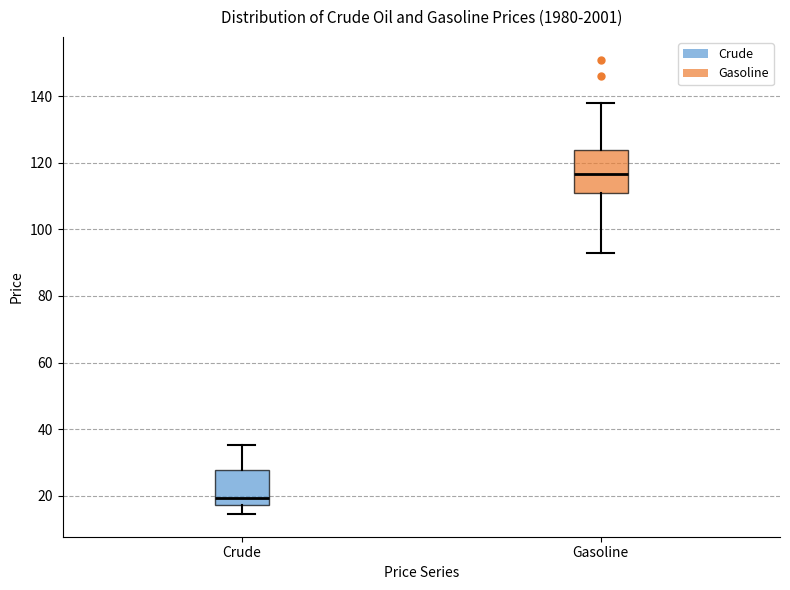

Where is the lower edge of the box for Crude on the y-axis? The values are not printed on the chart, so give them approximately, as read against the axis.

18